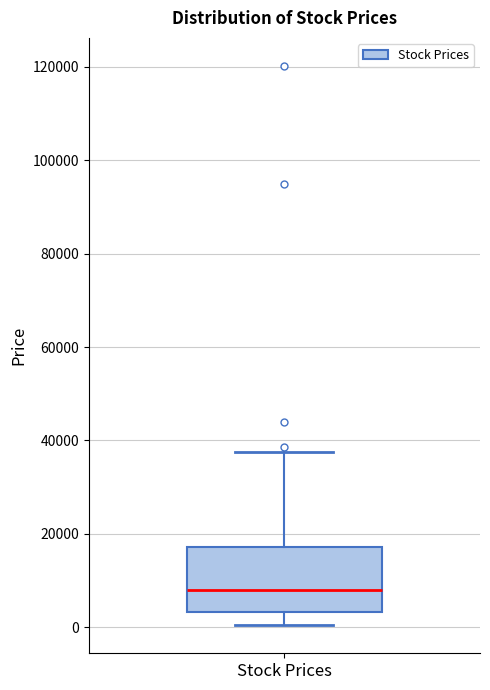

Read this box plot against the y-axis: the position of the median line, the range covered by the box, and the ends of both whiskers. The values are not printed on the chart, so give them approximately, as read against the axis.

median 8000, box 4000 to 18000, whiskers 0 to 38000